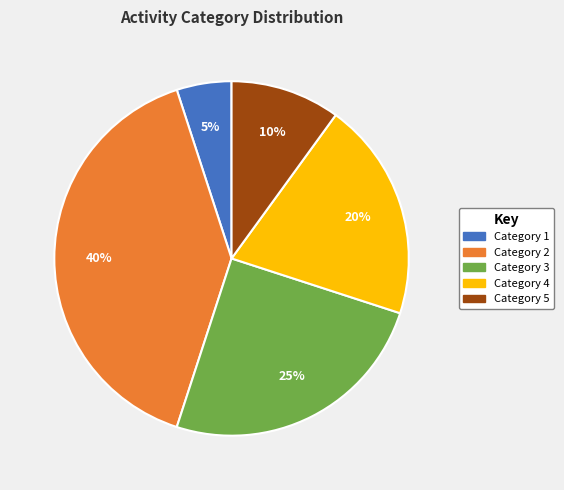

The Category 3 slice represents 25% of the pie. True or false?

True